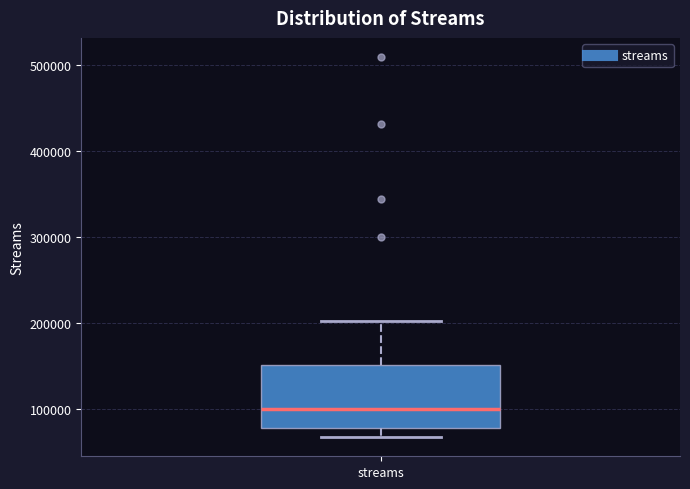

Read this box plot against the y-axis: the position of the median line, the range covered by the box, and the ends of both whiskers. The values are not printed on the chart, so give them approximately, as read against the axis.

median 100000, box 80000 to 150000, whiskers 70000 to 200000